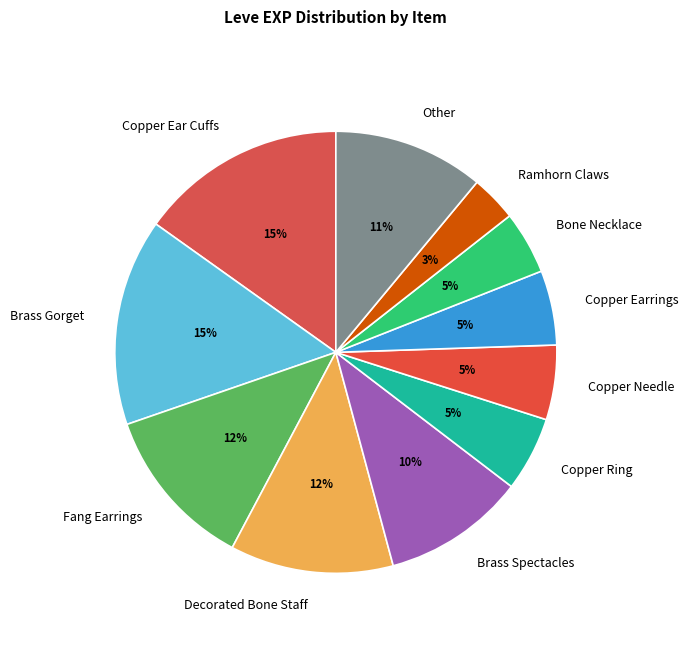

How many slices are in this pie chart?

11